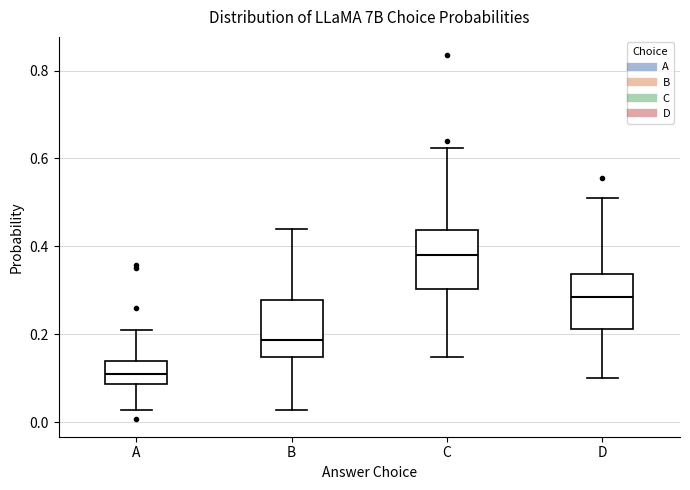

Reading left to right, read every box against the y-axis: the position of its median line, the range the box covers, and the ends of its whiskers. The values are not printed on the chart, so give them approximately, as read against the axis.

A: median 0.10, box 0.08 to 0.14, whiskers 0.02 to 0.22
B: median 0.18, box 0.14 to 0.28, whiskers 0.02 to 0.44
C: median 0.38, box 0.30 to 0.44, whiskers 0.14 to 0.62
D: median 0.28, box 0.22 to 0.34, whiskers 0.10 to 0.52